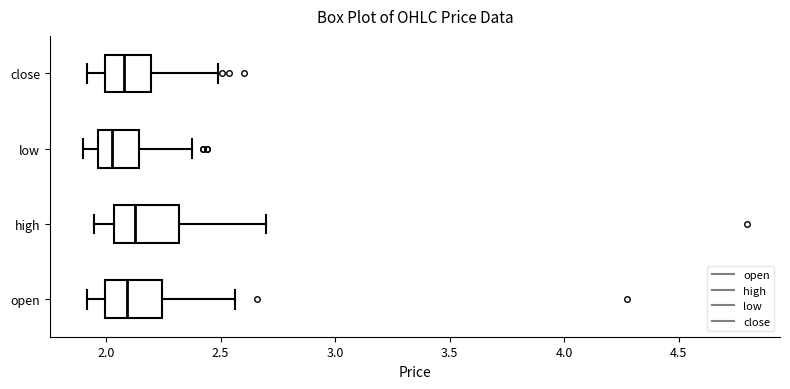

Reading bottom to top, transcribe this box plot: for each box, give where its median line is, the range the box spans, and where its two whiskers end, as read against the x-axis. The values are not printed on the chart, so give them approximately, as read against the axis.

open: median 2.10, box 2.00 to 2.25, whiskers 1.90 to 2.55
high: median 2.15, box 2.05 to 2.30, whiskers 1.95 to 2.70
low: median 2.05, box 1.95 to 2.15, whiskers 1.90 to 2.40
close: median 2.10, box 2.00 to 2.20, whiskers 1.90 to 2.50